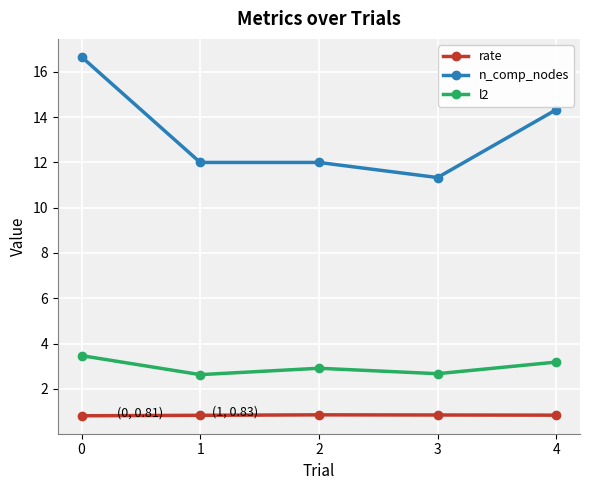

Is it true that n_comp_nodes equals 26.9 at 0?

False